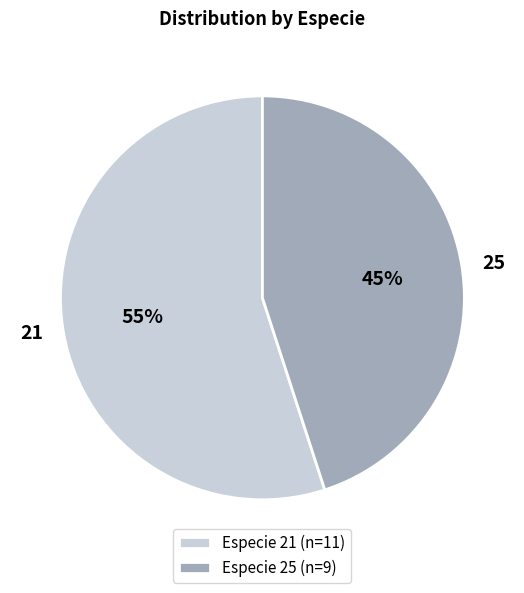

Approximately how many times larger is the value at 21 compared to 25?

1.2